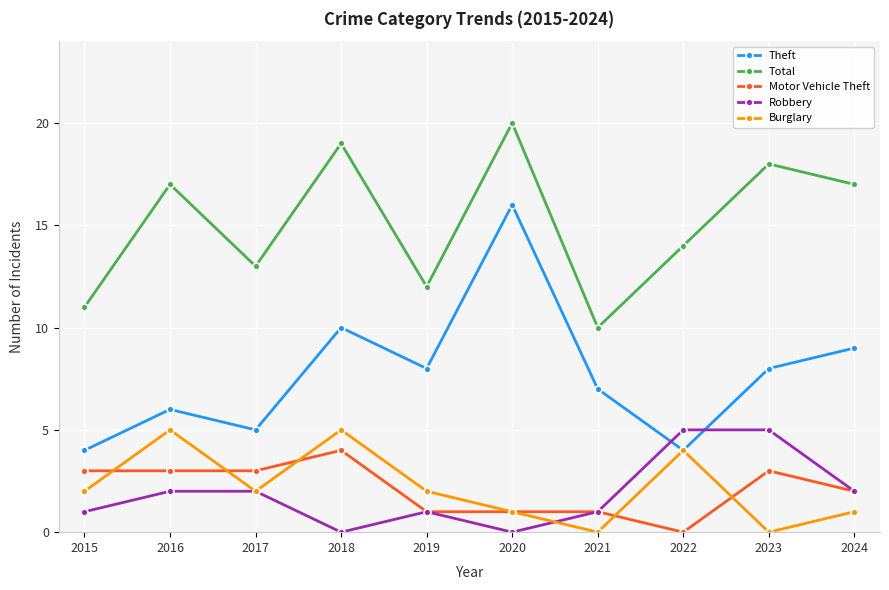

After their last crossing, which series has the higher values: Robbery or Theft?

Theft